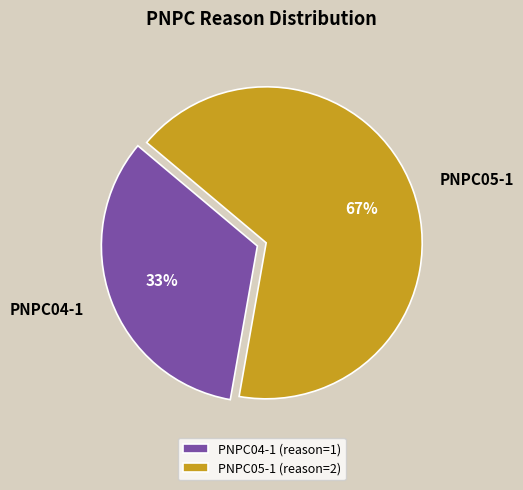

Which slice is the largest?

PNPC05-1